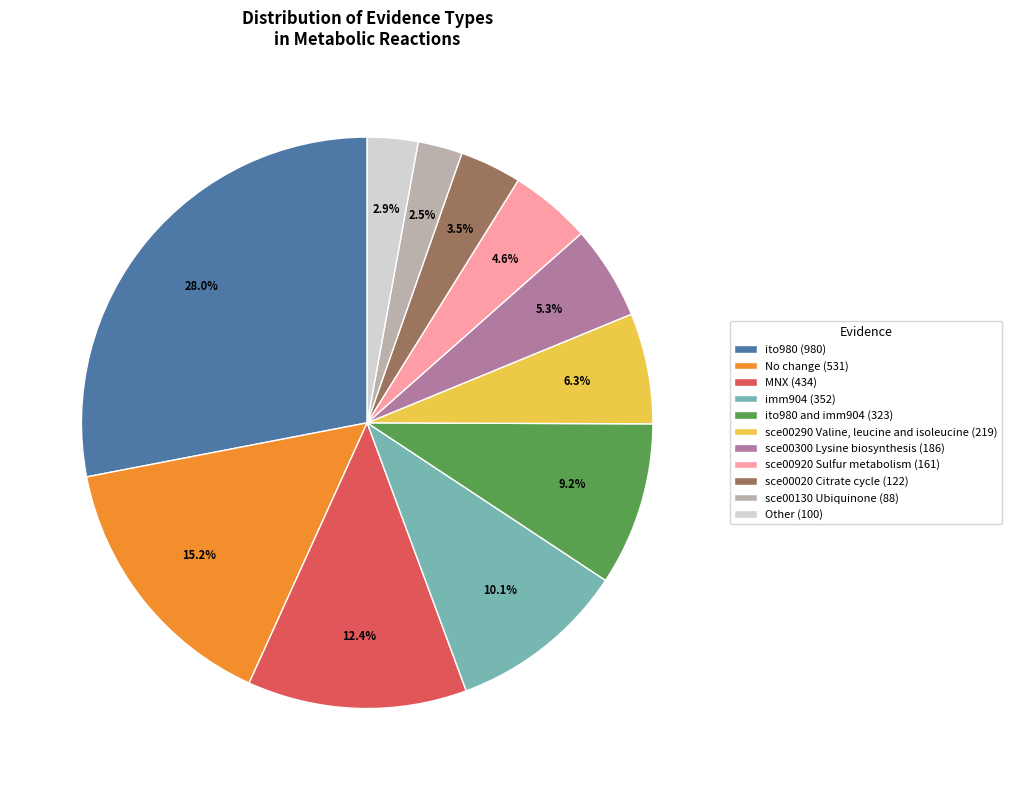

Is the sum of sce00130 Ubiquinone (88) and sce00020 Citrate cycle (122) greater than half?

No